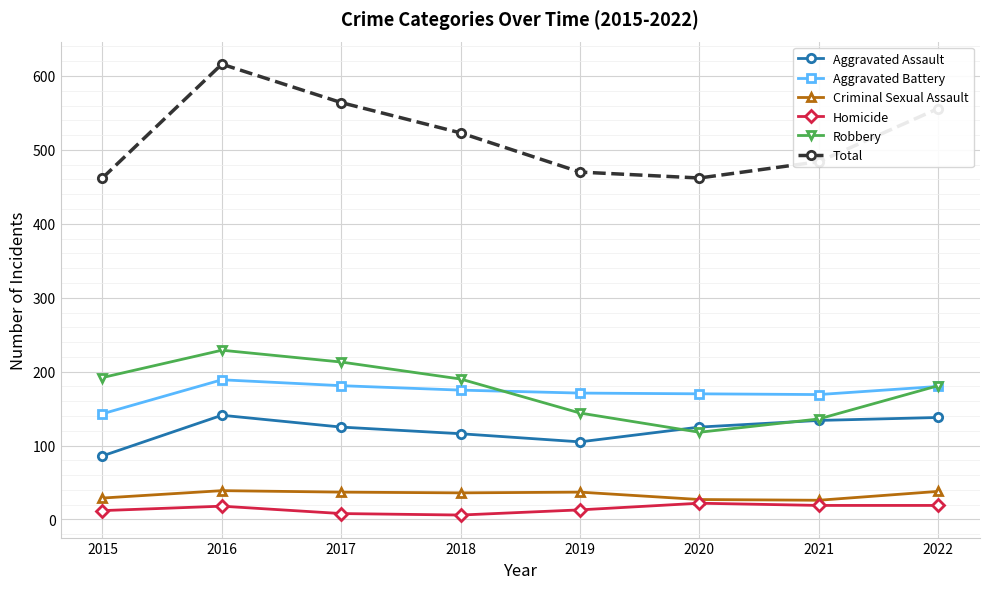

Is this an area chart (filled region under the line)?

No